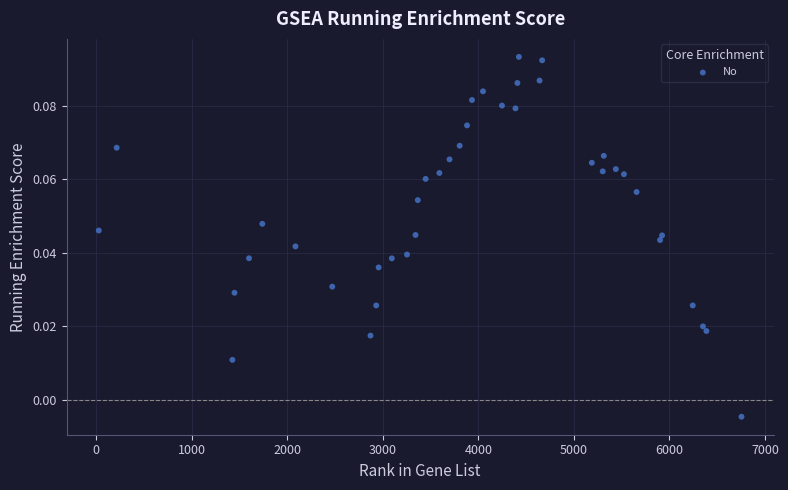

What is the range of X values (max minus min)?

6725.0